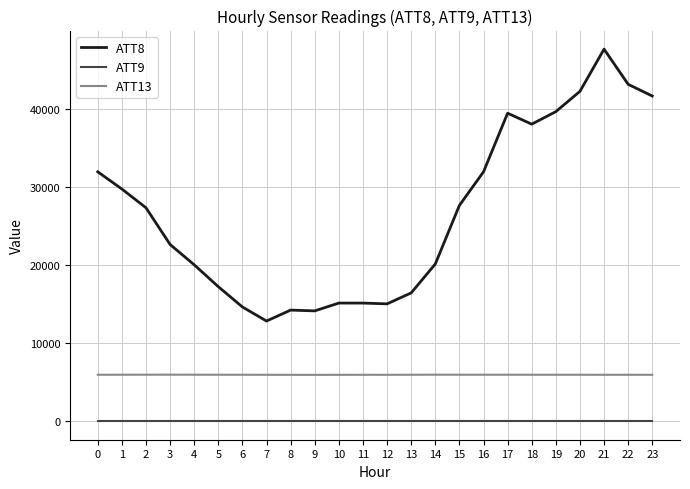

Which series has the widest spread of values?

ATT8